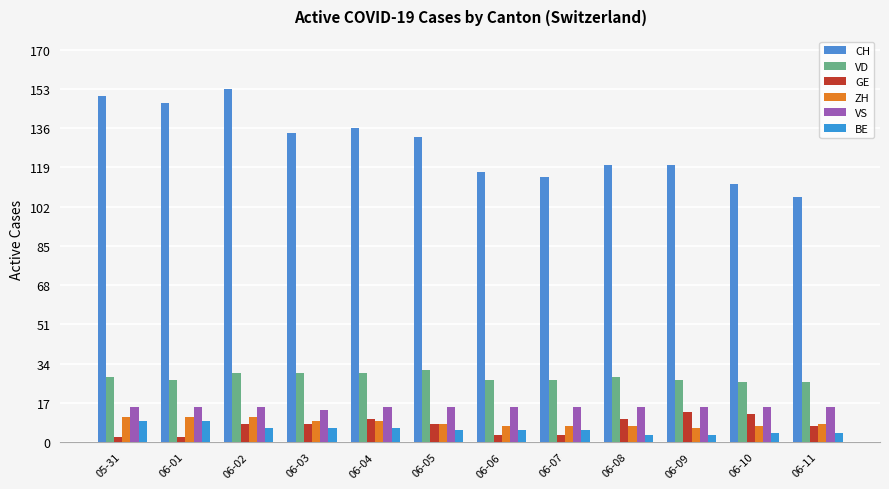

Which label corresponds to the smallest value in the chart?

05-31